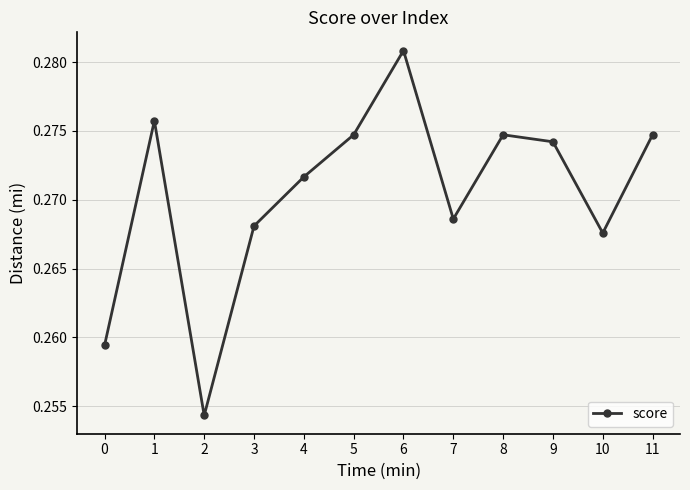

Where is the first local minimum?

2